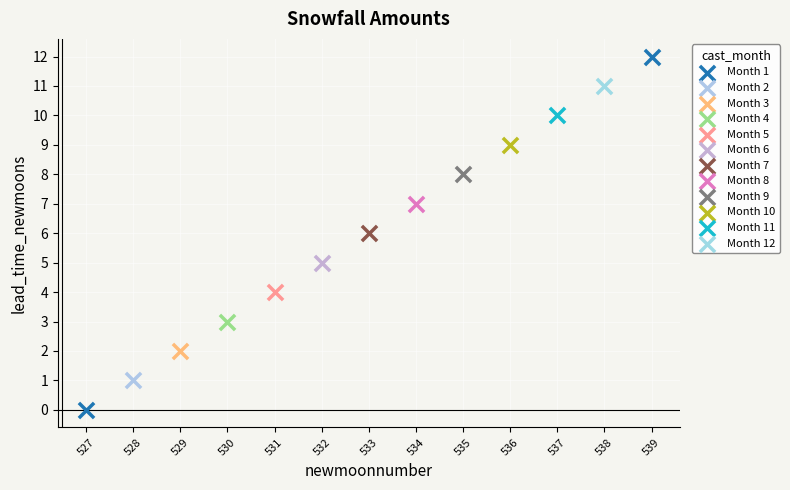

What are all the series names shown in the legend?

Month 1, Month 2, Month 3, Month 4, Month 5, Month 6, Month 7, Month 8, Month 9, Month 10, Month 11, Month 12